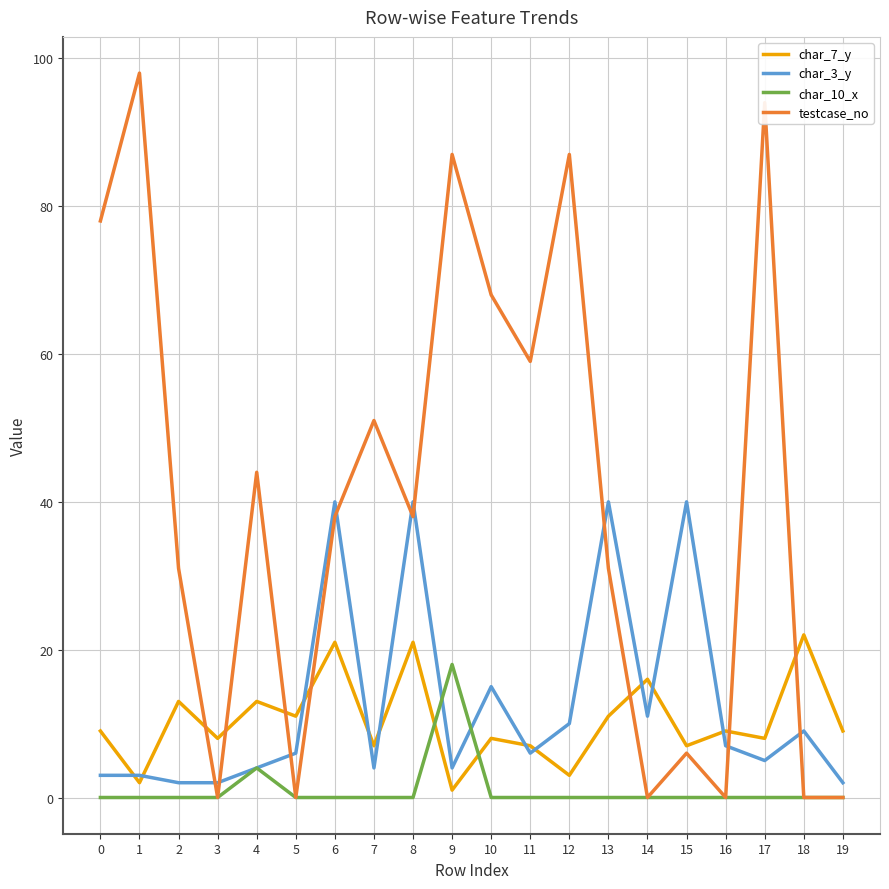

What is the total value across all series at 18?

31